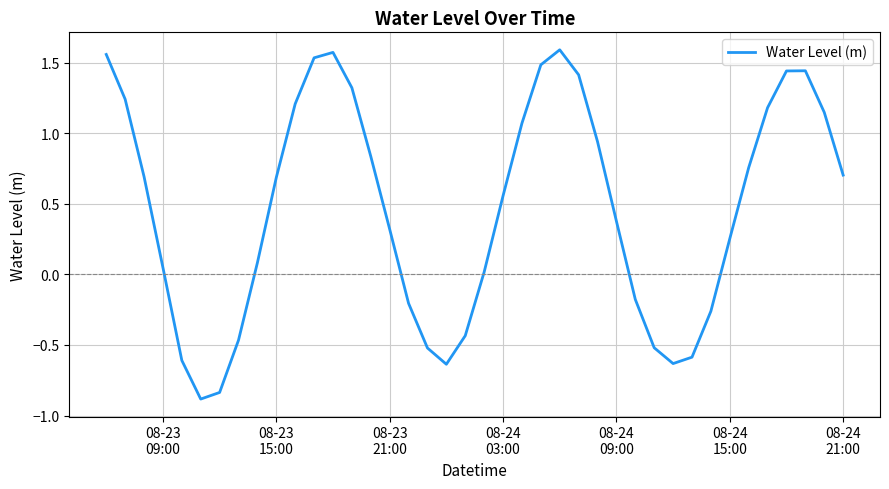

What is the minimum value shown in the chart?

-0.9